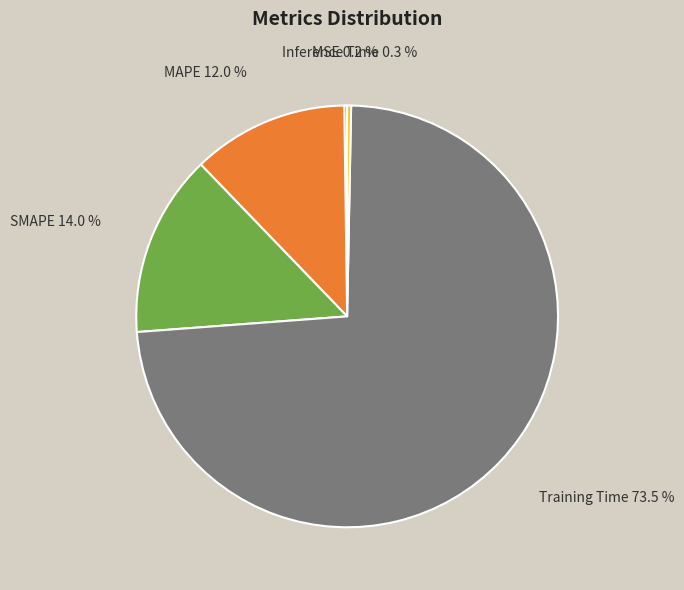

Which category has the biggest portion of the pie?

Training Time